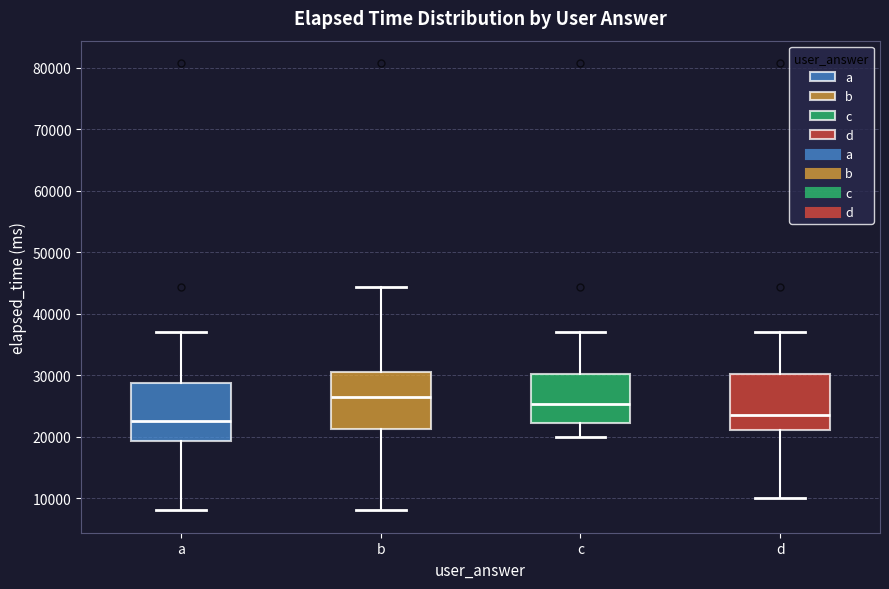

Reading left to right, transcribe this box plot: for each box, give where its median line is, the range the box spans, and where its two whiskers end, as read against the y-axis. The values are not printed on the chart, so give them approximately, as read against the axis.

a: median 23000, box 19000 to 29000, whiskers 8000 to 37000
b: median 26000, box 21000 to 31000, whiskers 8000 to 44000
c: median 25000, box 22000 to 30000, whiskers 20000 to 37000
d: median 24000, box 21000 to 30000, whiskers 10000 to 37000